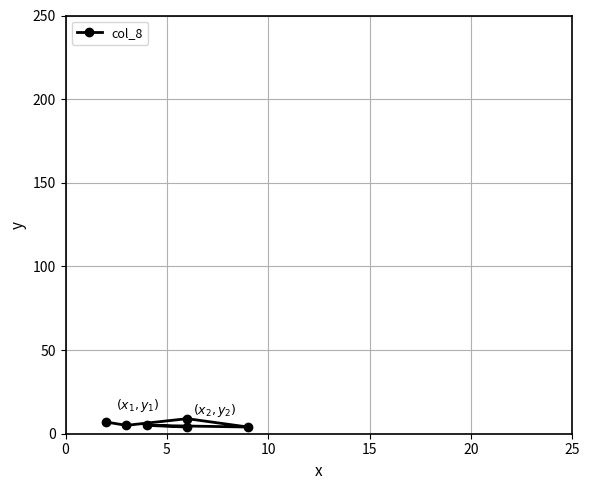

What is the value of the 4th point from the left?

4